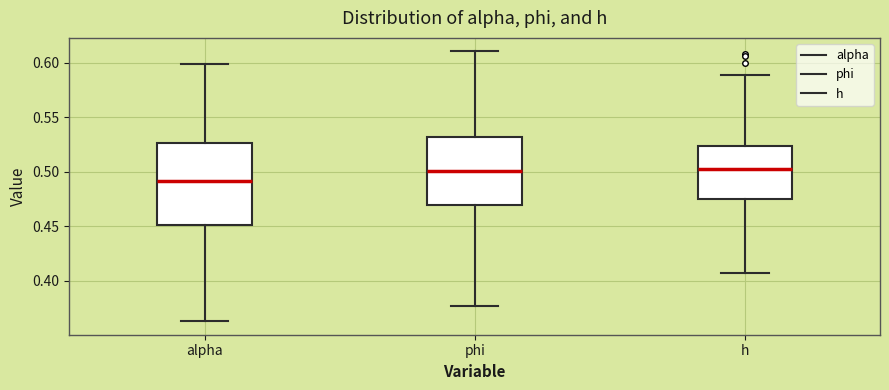

Reading left to right, read every box against the y-axis: the position of its median line, the range the box covers, and the ends of its whiskers. The values are not printed on the chart, so give them approximately, as read against the axis.

alpha: median 0.490, box 0.450 to 0.525, whiskers 0.365 to 0.600
phi: median 0.500, box 0.470 to 0.530, whiskers 0.375 to 0.610
h: median 0.500, box 0.475 to 0.525, whiskers 0.405 to 0.590